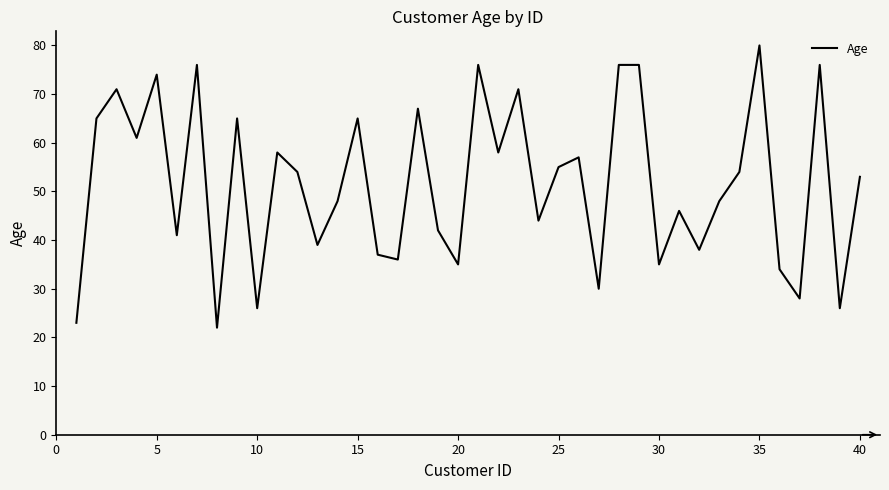

What is the minimum value shown in the chart?

22